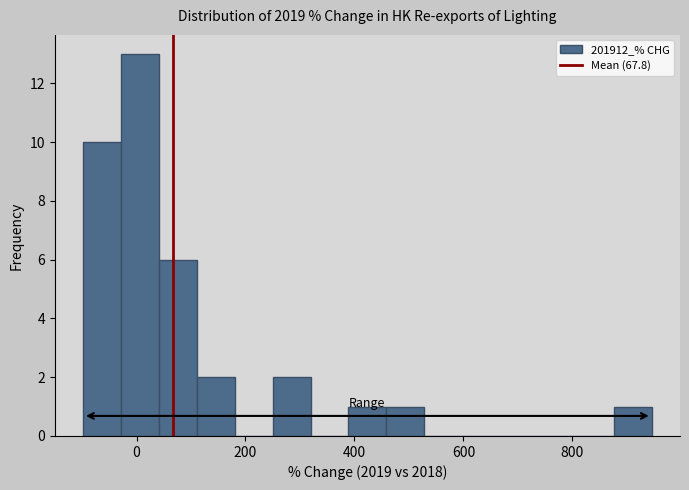

Read against the x-axis, roughly where is the centre of the tallest bar?

0